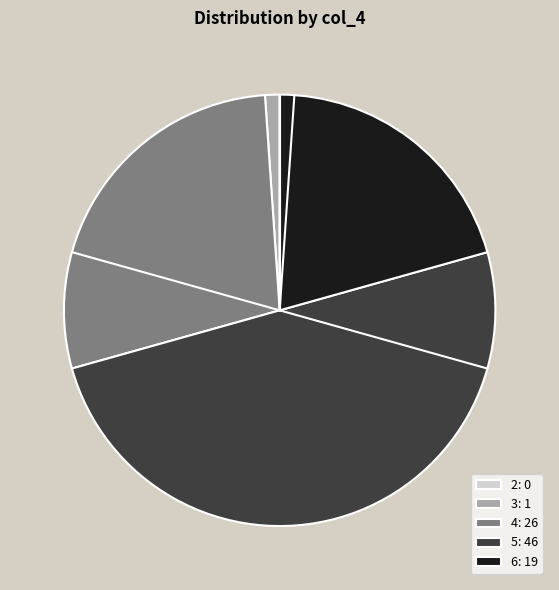

What is the largest slice in the pie chart?

5